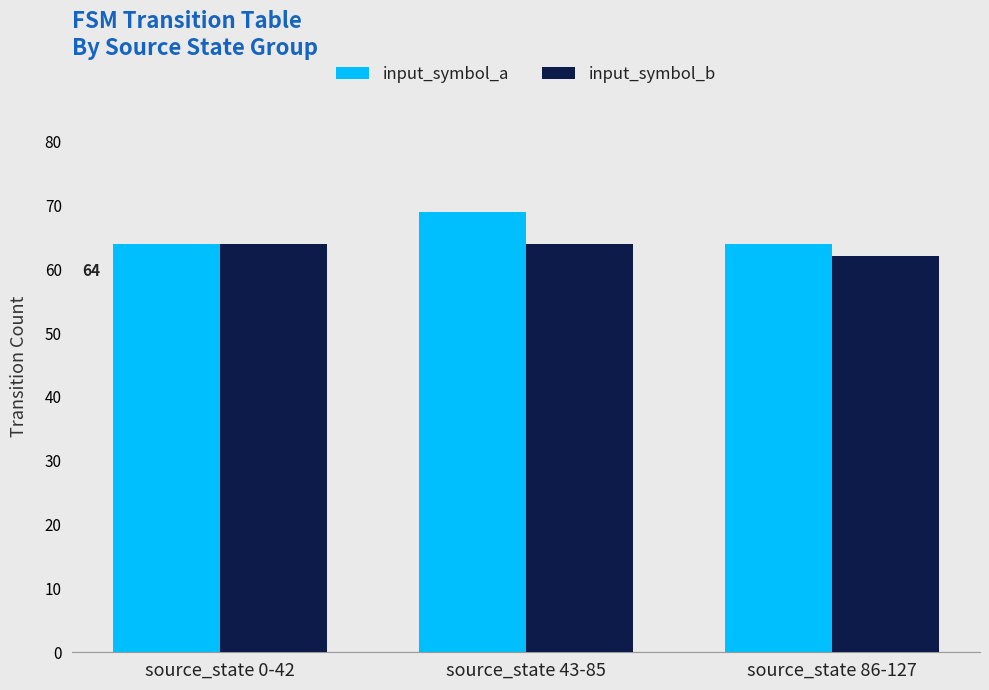

What is the value of the input_symbol_b bar at the 2nd from the left?

64